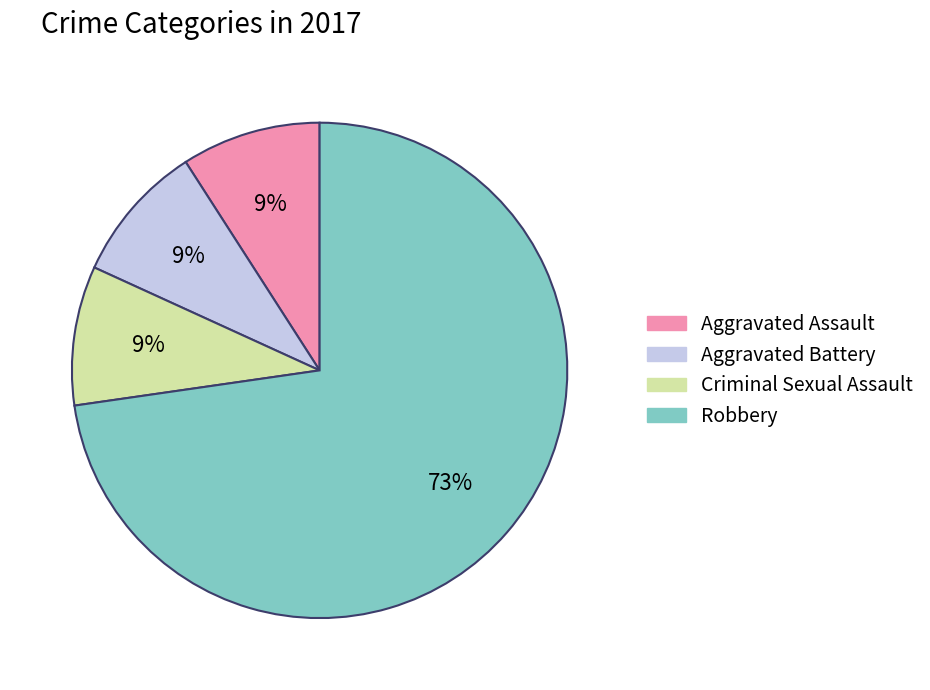

Which has a higher value, Aggravated Assault or Robbery?

Robbery